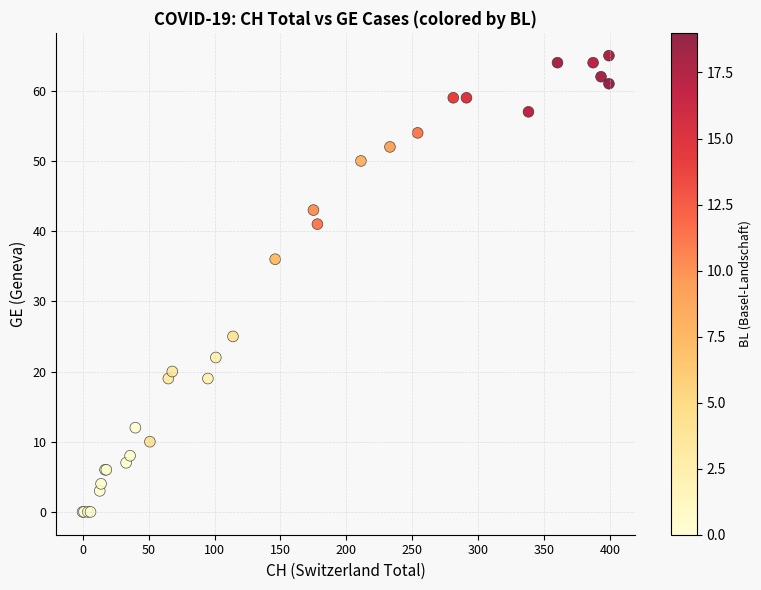

What Y value in the scatter plot is closest to 32?

36